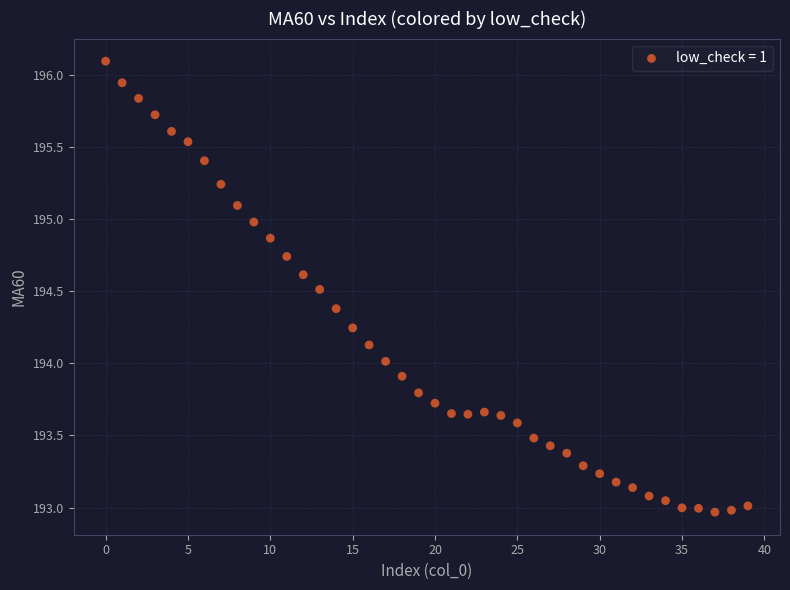

What is the range of Y values (max minus min)?

3.1